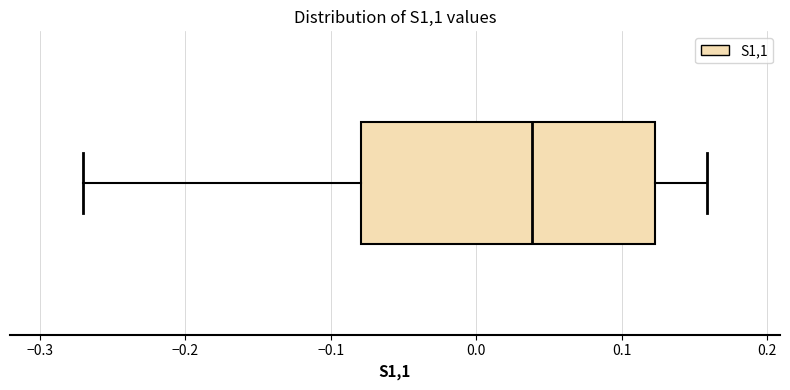

Where is the left edge of the box on the x-axis? The values are not printed on the chart, so give them approximately, as read against the axis.

-0.08